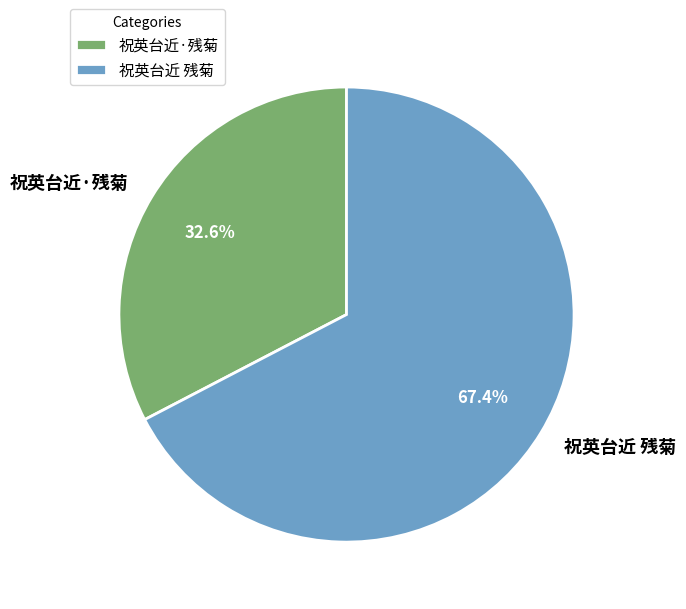

Does 祝英台近·残菊 represent more than half of the total?

No